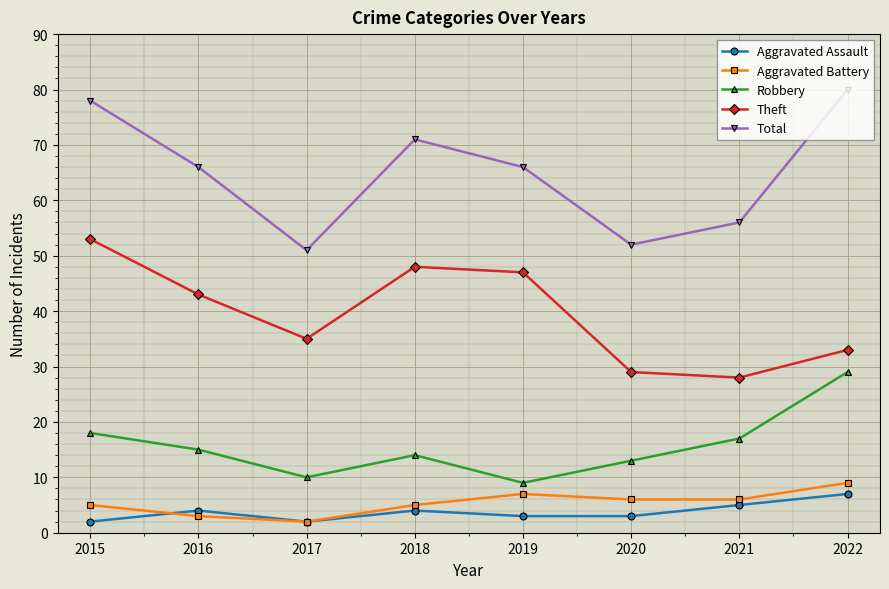

The value of Theft at 2020 is 16. True or false?

False